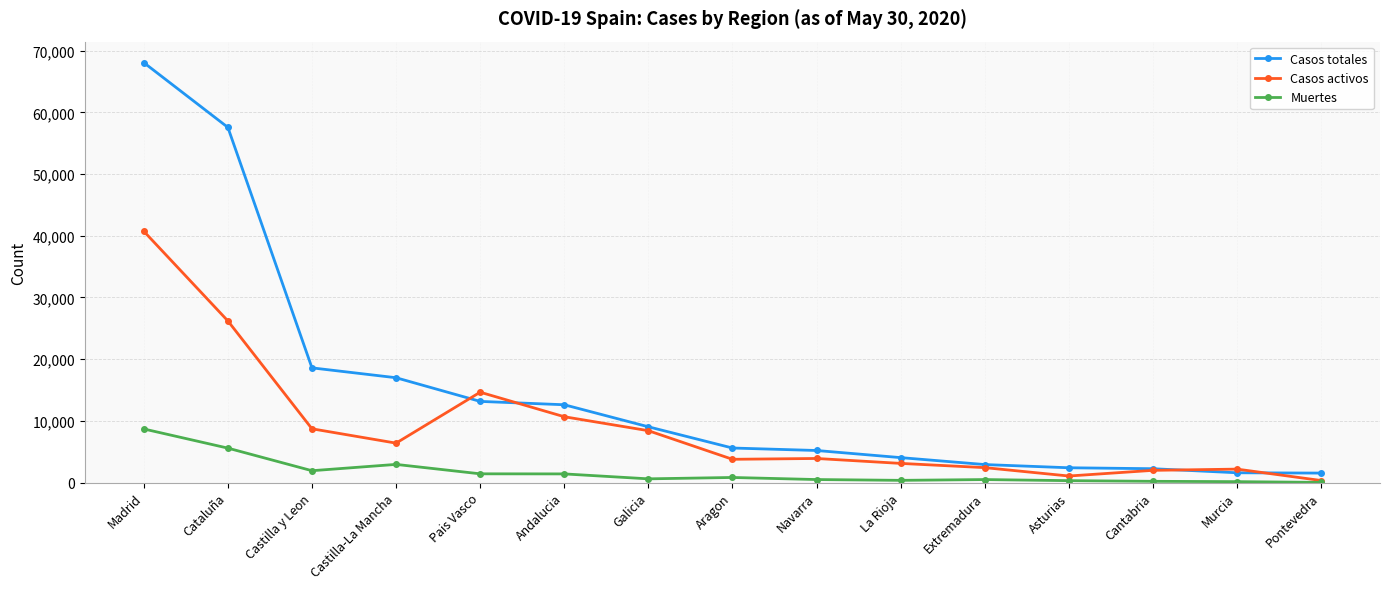

At which category does Casos activos reach its first local valley?

Castilla-La Mancha